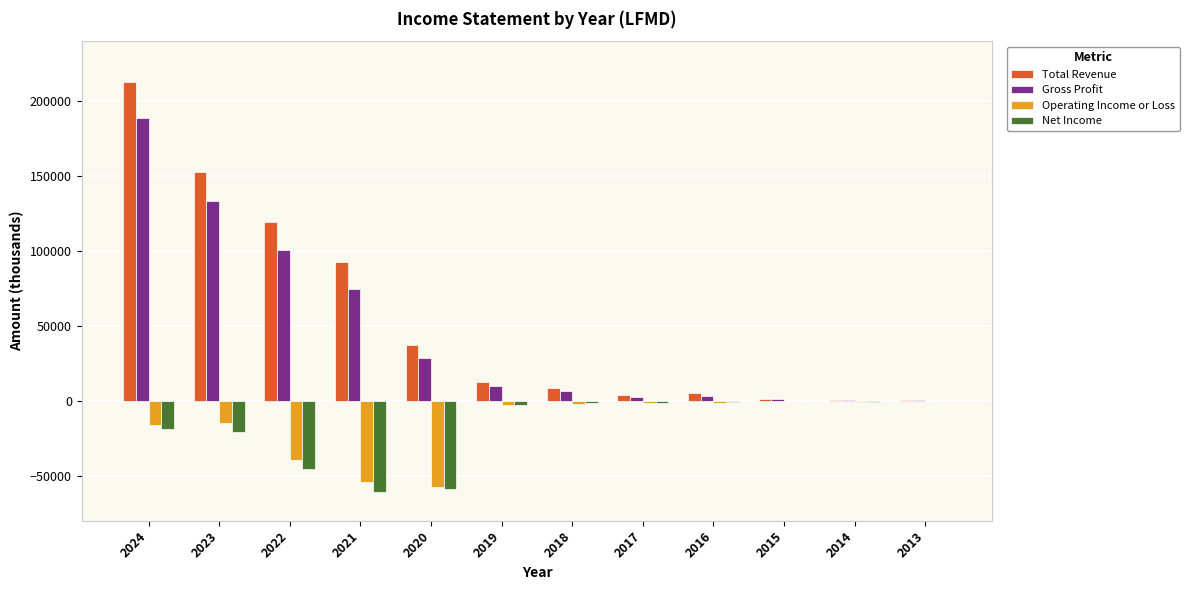

What is the total value across all series at 2016?

6200